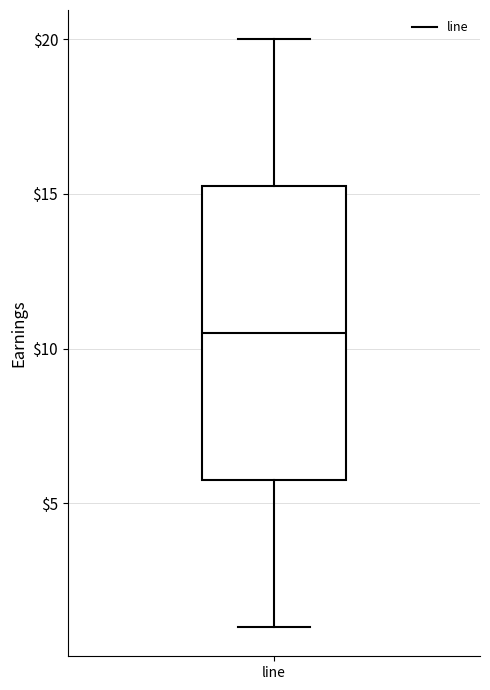

Transcribe this box plot: give where the median line is, the range the box spans, and where the two whiskers end, as read against the y-axis. The values are not printed on the chart, so give them approximately, as read against the axis.

median 10.5, box 6.0 to 15.5, whiskers 1.0 to 20.0